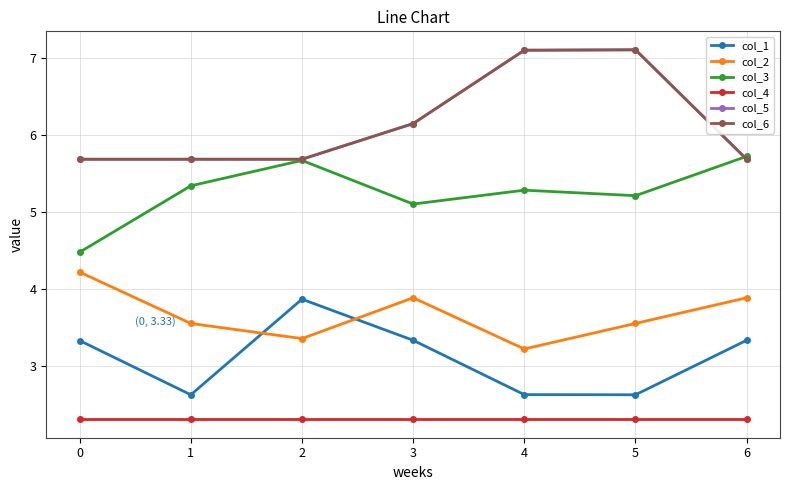

What is the total value across all series at 3?

26.9